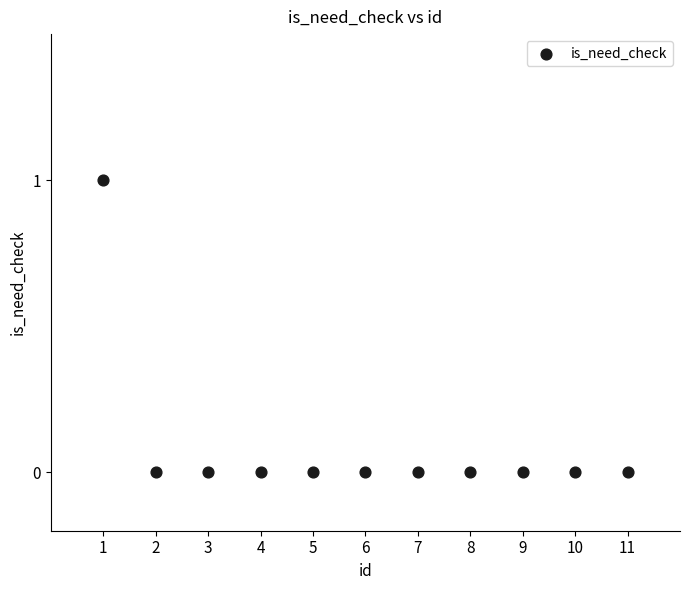

What is the average X value?

6